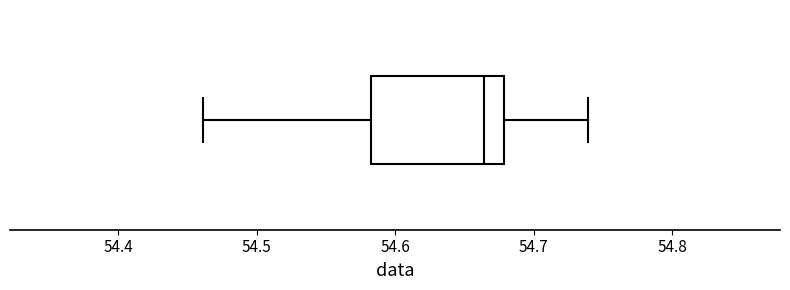

Read this box plot against the x-axis: the position of the median line, the range covered by the box, and the ends of both whiskers. The values are not printed on the chart, so give them approximately, as read against the axis.

median 54.66, box 54.58 to 54.68, whiskers 54.46 to 54.74